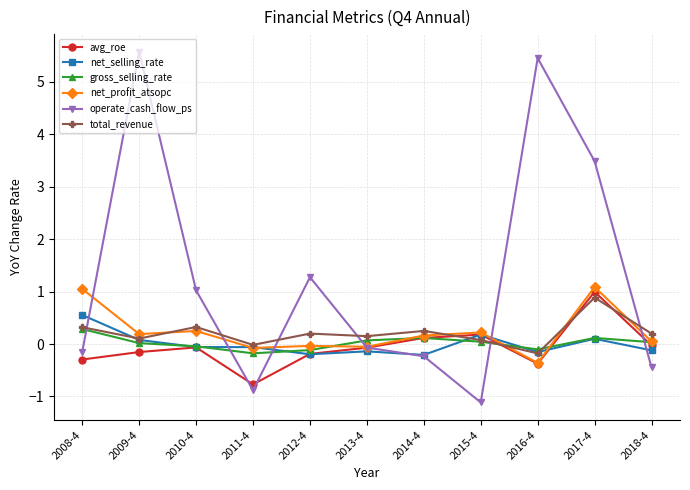

At which category does total_revenue reach its first local valley?

2009-4